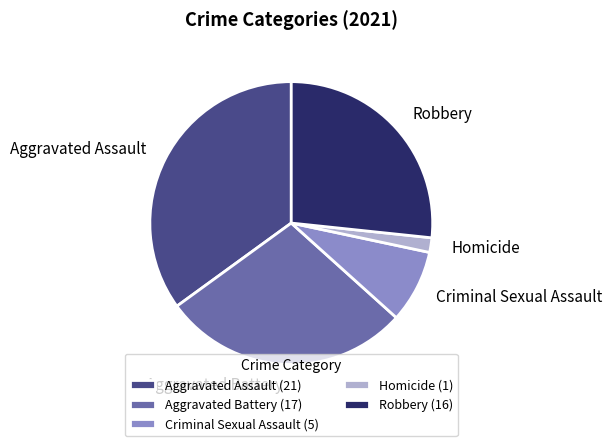

Is Aggravated Battery the majority of the pie?

No